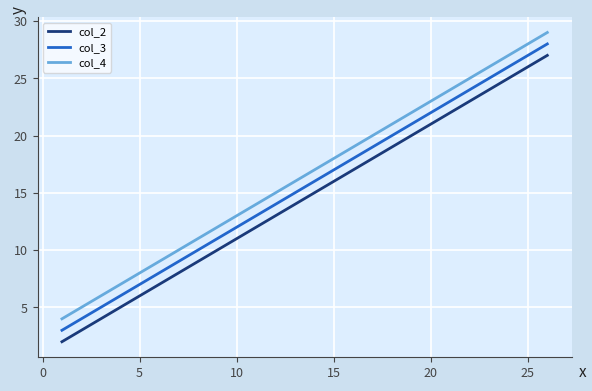

How many lines are shown in the chart?

3